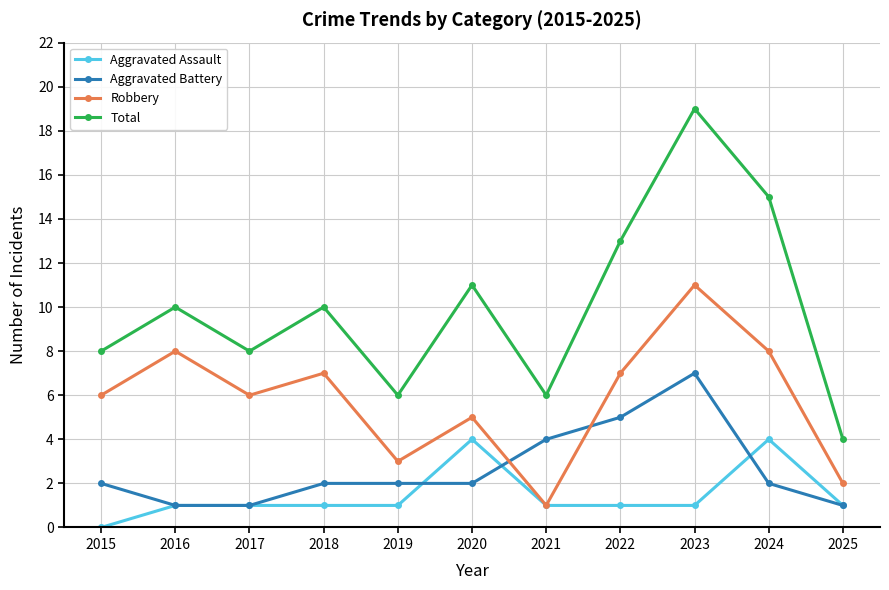

Which series has the largest total across all categories?

Total